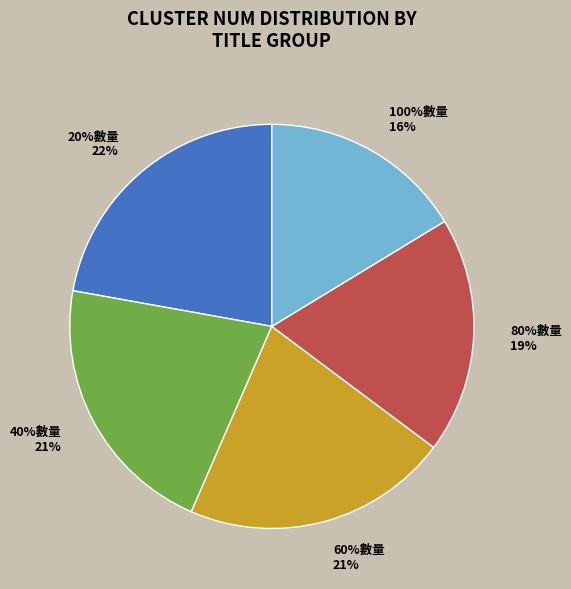

What portion of the pie excludes 80%數量?

81.1%